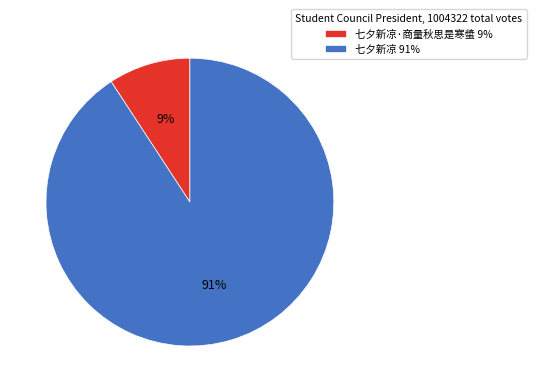

Between 七夕新凉 91% and 七夕新凉·商量秋思是寒螿 9%, which is larger?

七夕新凉 91%